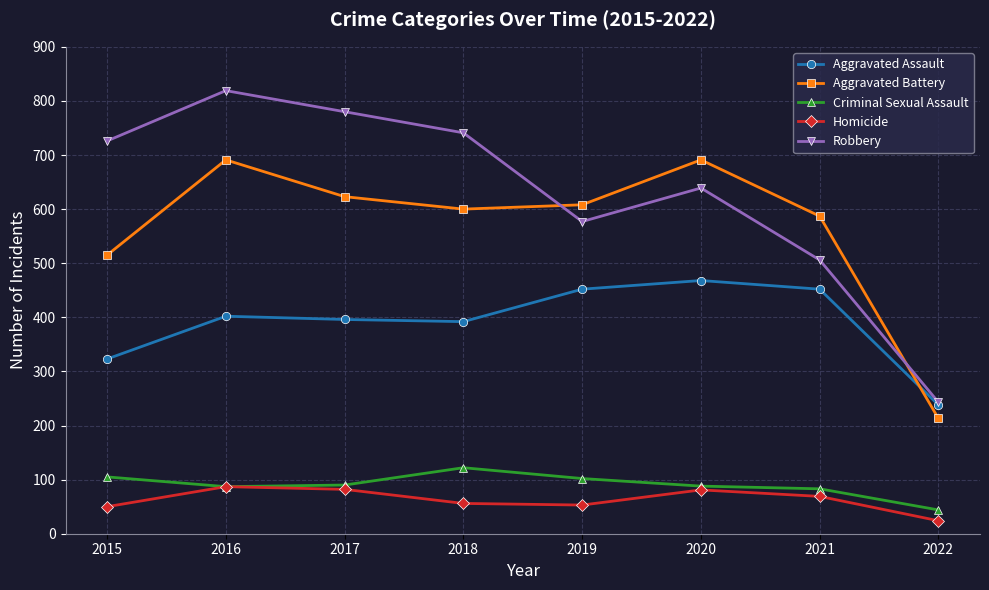

True or false: Homicide and Aggravated Assault intersect in this chart.

False